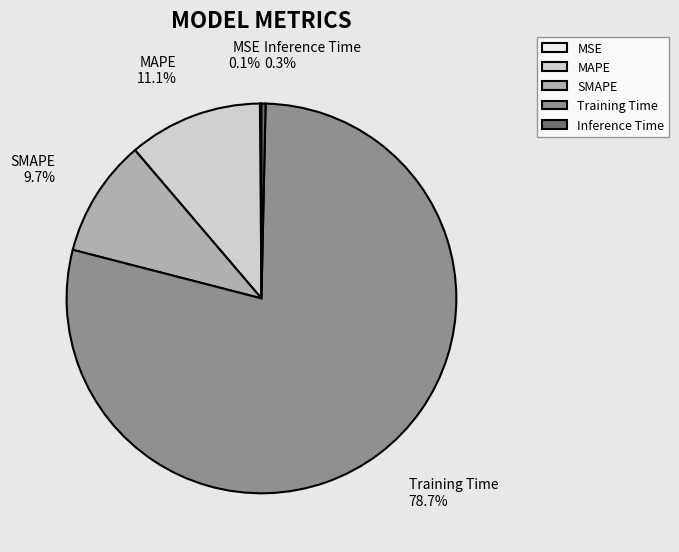

What portion of the pie excludes MAPE?

88.9%